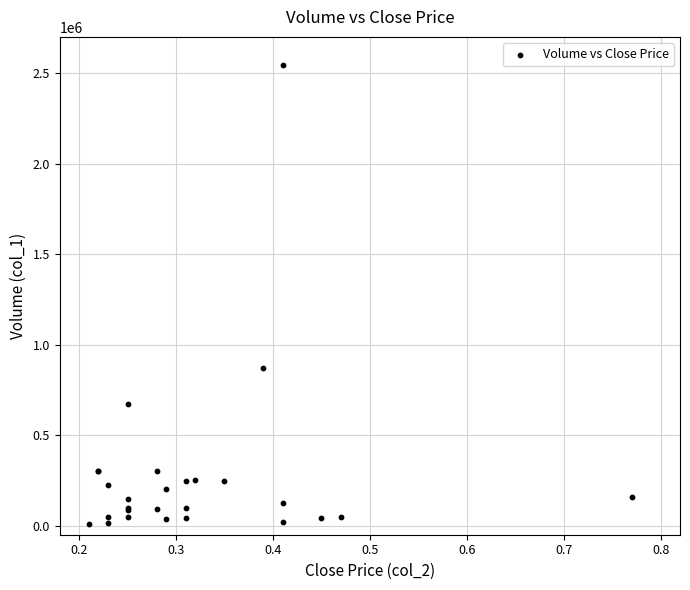

What Y value in the scatter plot is closest to 1278500?

872000